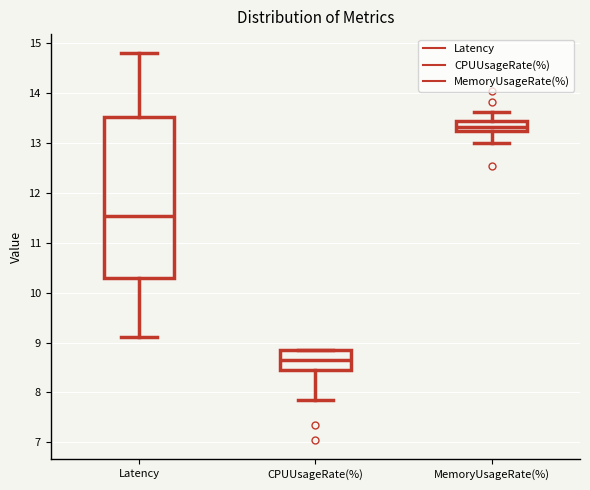

Reading left to right, read every box against the y-axis: the position of its median line, the range the box covers, and the ends of its whiskers. The values are not printed on the chart, so give them approximately, as read against the axis.

Latency: median 11.5, box 10.3 to 13.5, whiskers 9.1 to 14.8
CPUUsageRate(%): median 8.7, box 8.5 to 8.9, whiskers 7.9 to 8.9
MemoryUsageRate(%): median 13.3, box 13.2 to 13.4, whiskers 13.0 to 13.6